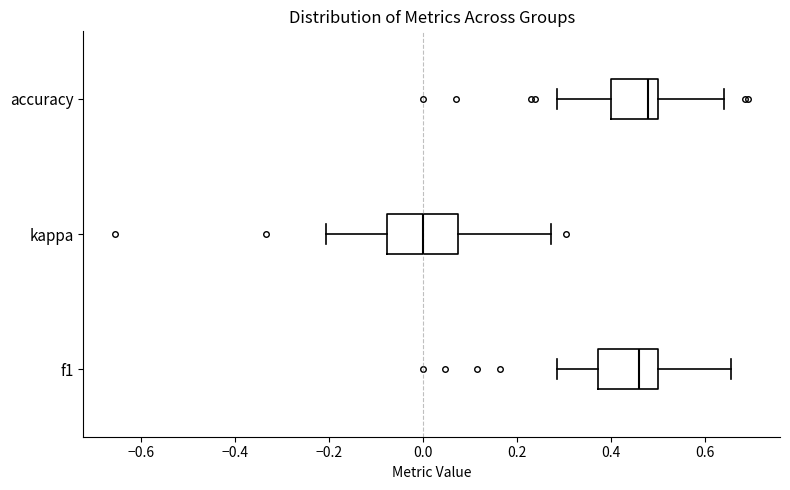

Reading bottom to top, transcribe this box plot: for each box, give where its median line is, the range the box spans, and where its two whiskers end, as read against the x-axis. The values are not printed on the chart, so give them approximately, as read against the axis.

f1: median 0.46, box 0.38 to 0.50, whiskers 0.28 to 0.66
kappa: median 0.00, box -0.08 to 0.08, whiskers -0.20 to 0.28
accuracy: median 0.48, box 0.40 to 0.50, whiskers 0.28 to 0.64